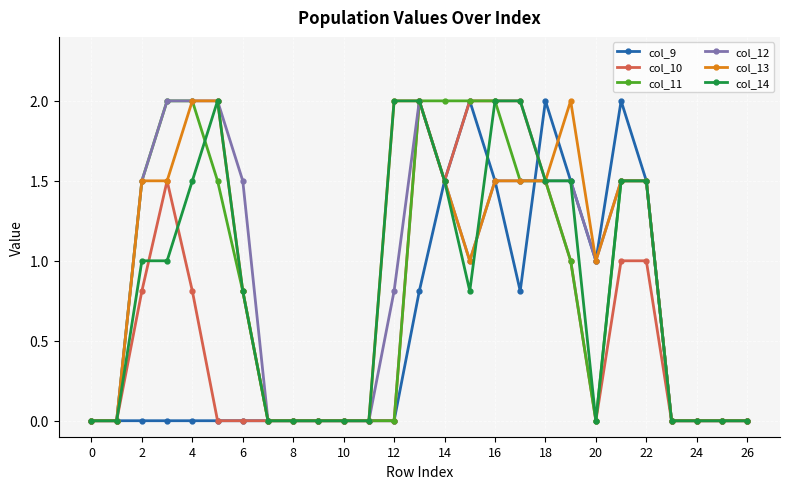

True or false: col_10 has more than 0 interior local peaks.

True